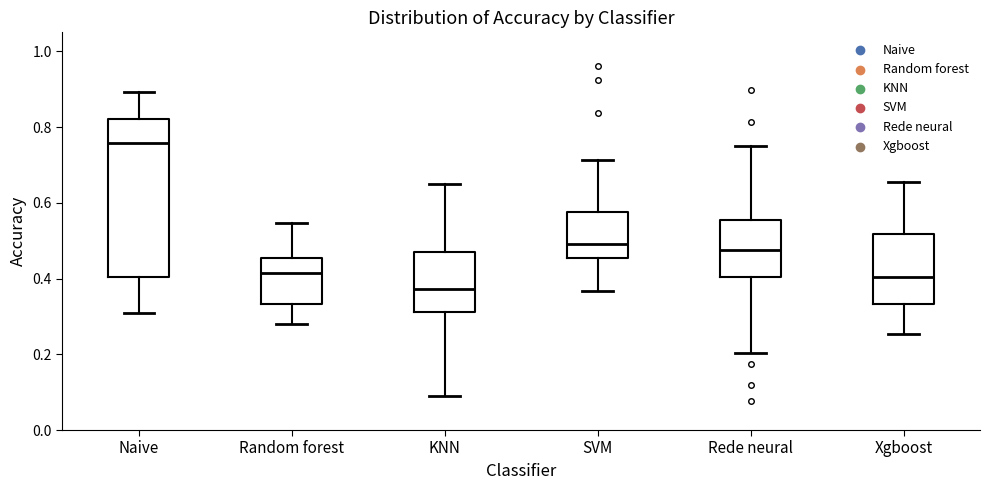

Which box is the tallest, from its lower edge to its upper edge?

Naive